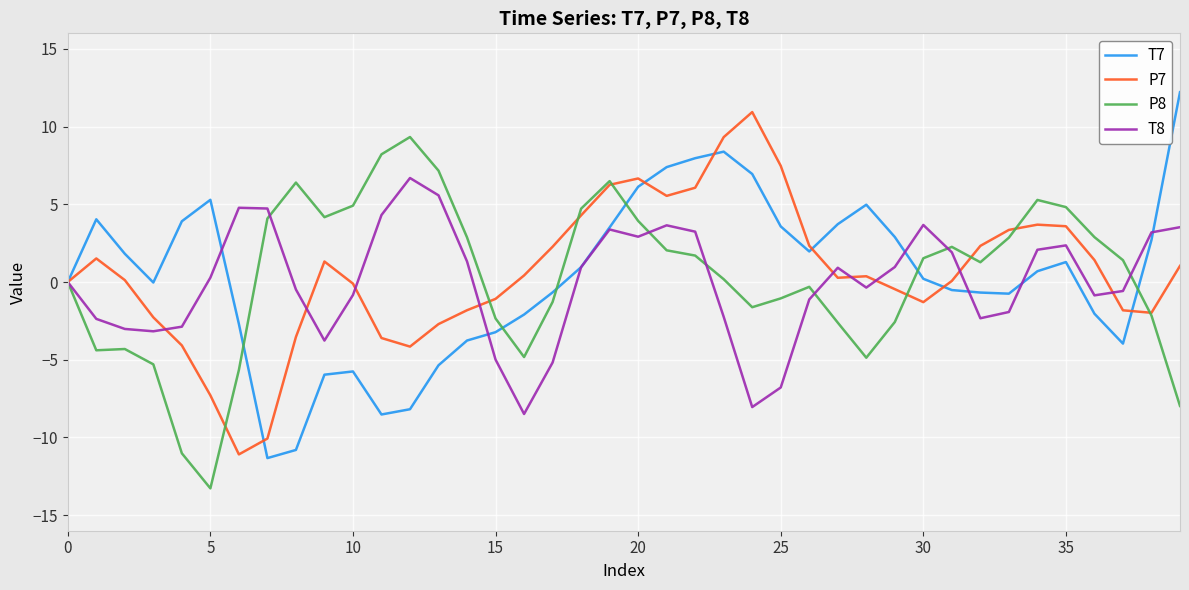

What is the minimum value for T8?

-8.5